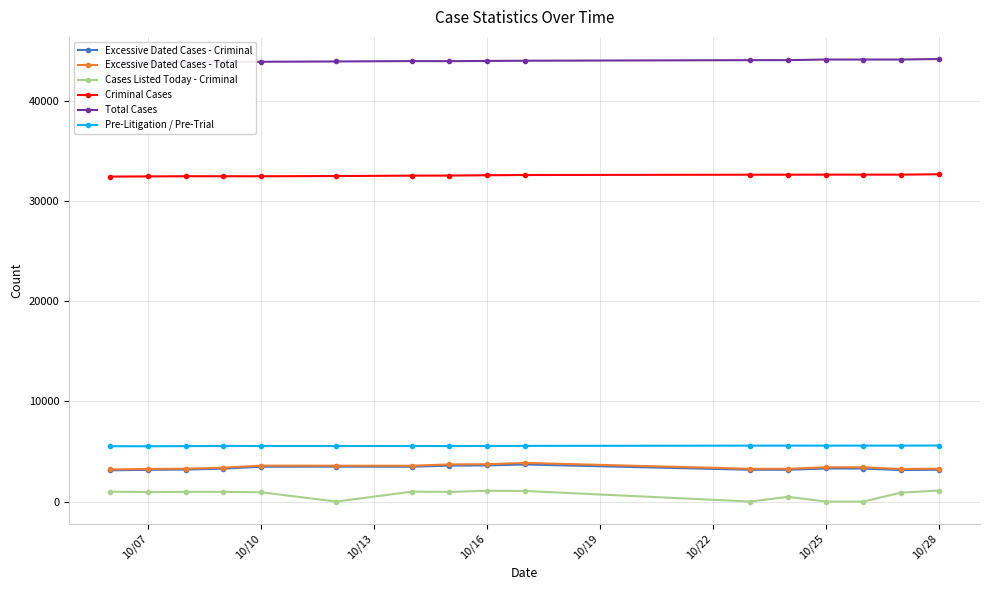

True or false: Excessive Dated Cases - Criminal and Criminal Cases cross at least once.

False